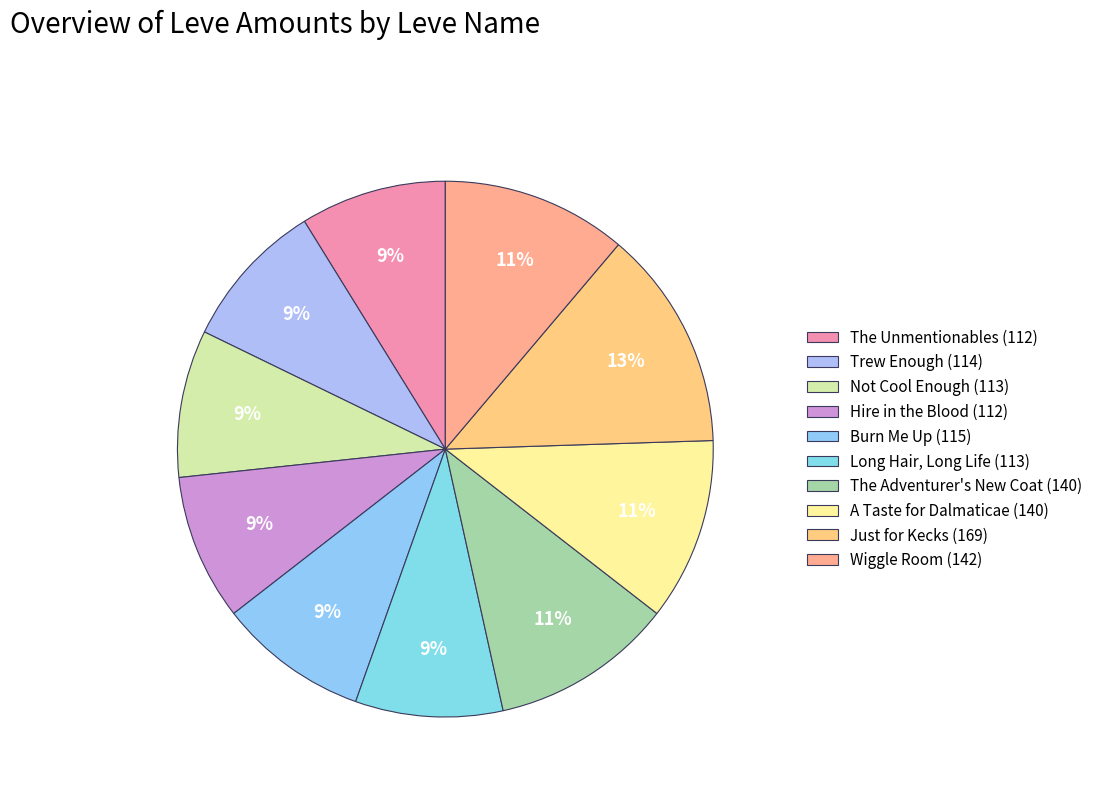

What is the change in value from Burn Me Up to Long Hair, Long Life?

-2